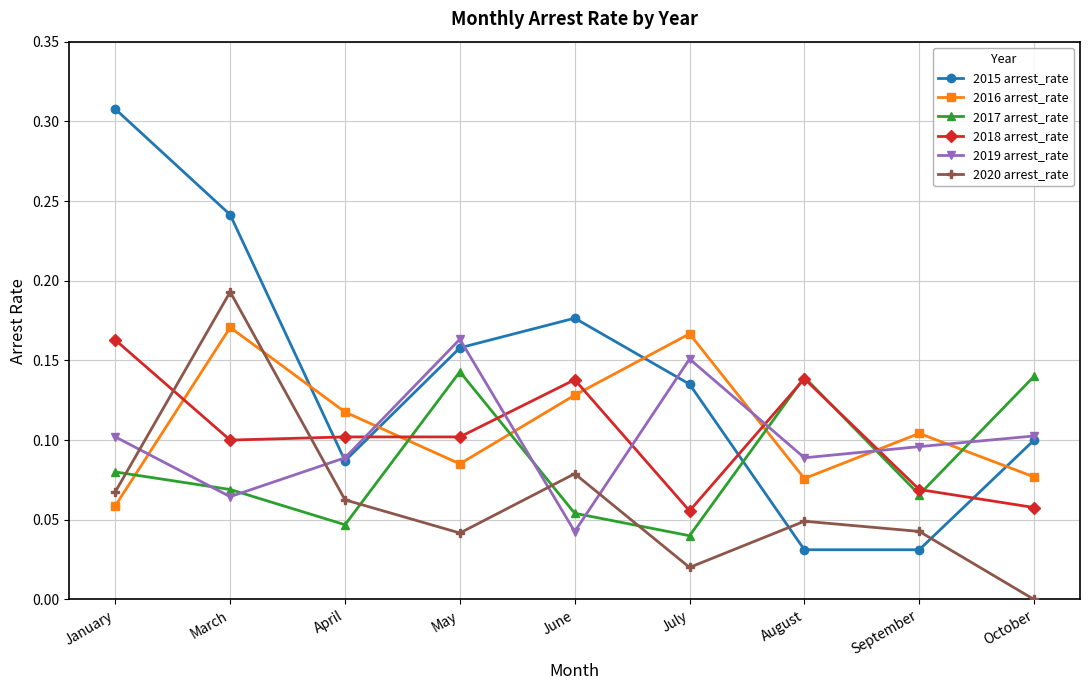

At which label does 2020 arrest_rate reach its peak?

March